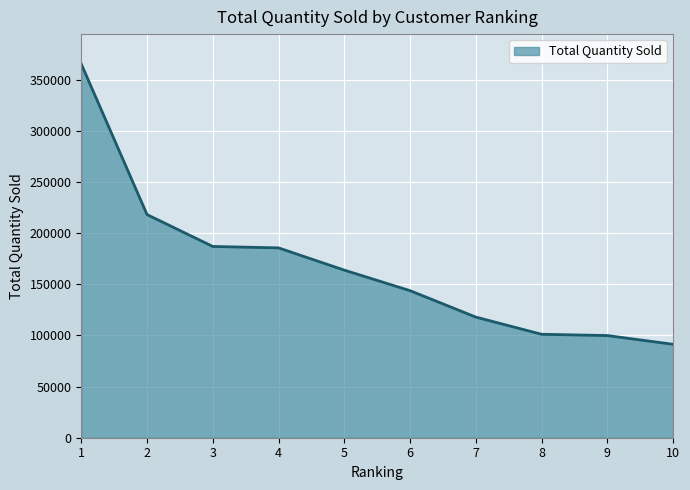

What is the change in value from 1 to 4?

-179682